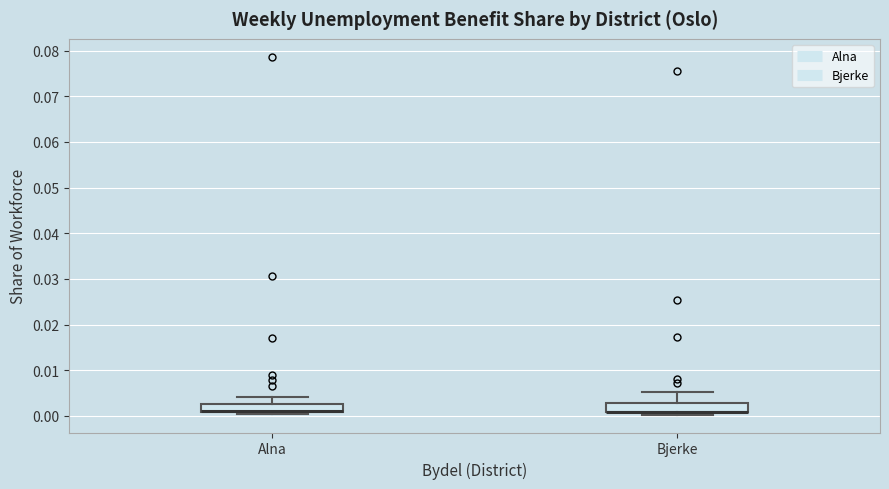

Reading left to right, read every box against the y-axis: the position of its median line, the range the box covers, and the ends of its whiskers. The values are not printed on the chart, so give them approximately, as read against the axis.

Alna: median 0.001 (drawn on the box's lower edge), box 0.001 to 0.003, whiskers 0.000 to 0.004
Bjerke: median 0.001 (drawn on the box's lower edge), box 0.001 to 0.003, whiskers 0.000 to 0.005